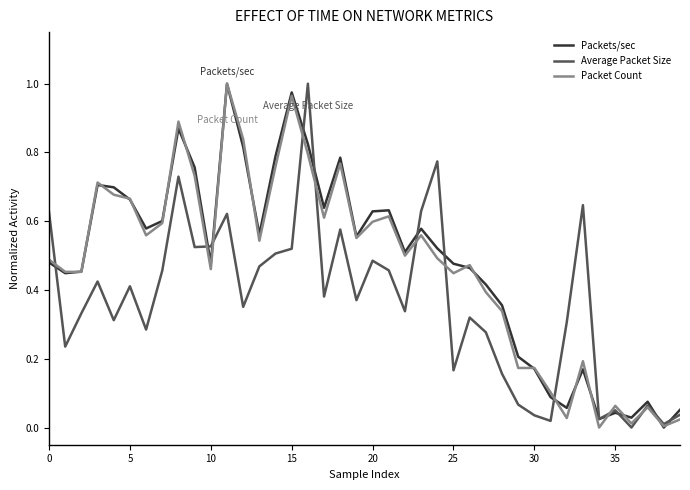

What are all the series names shown in the legend?

Packets/sec, Average Packet Size, Packet Count